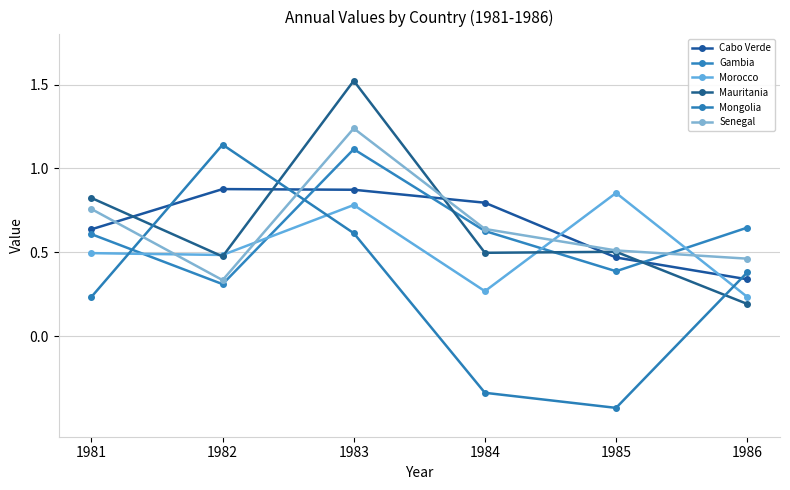

How many lines are shown in the chart?

6